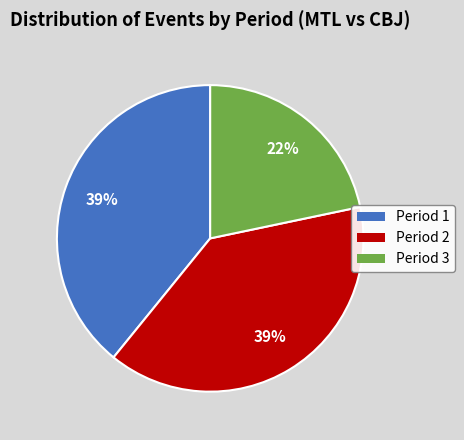

Does any single category account for the majority?

No